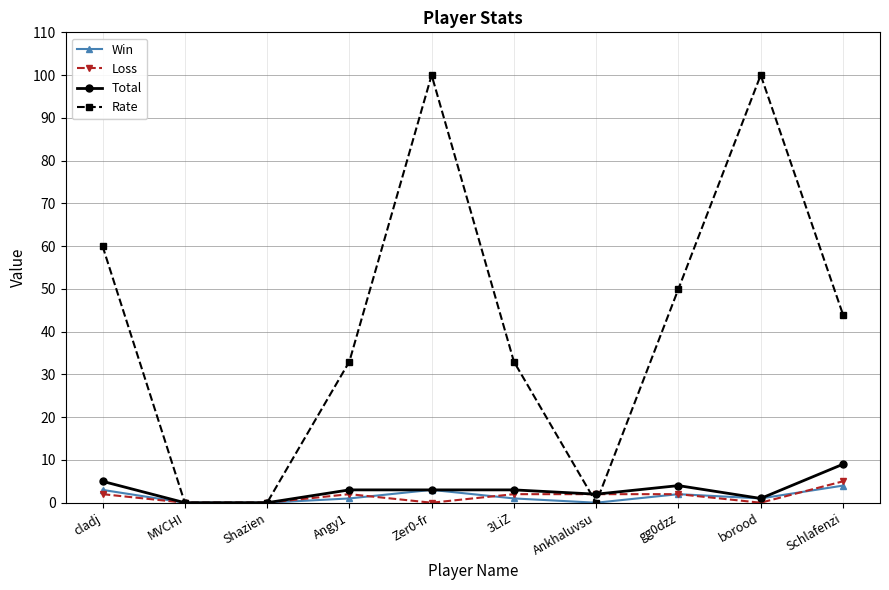

Count the number of categories in the chart.

10